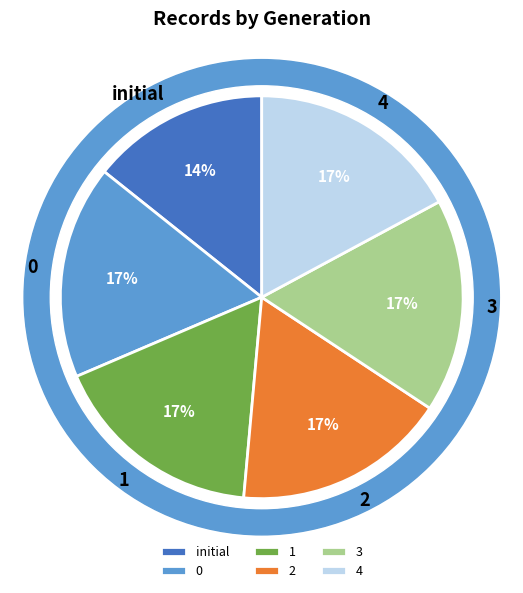

Which slice is the smallest?

initial